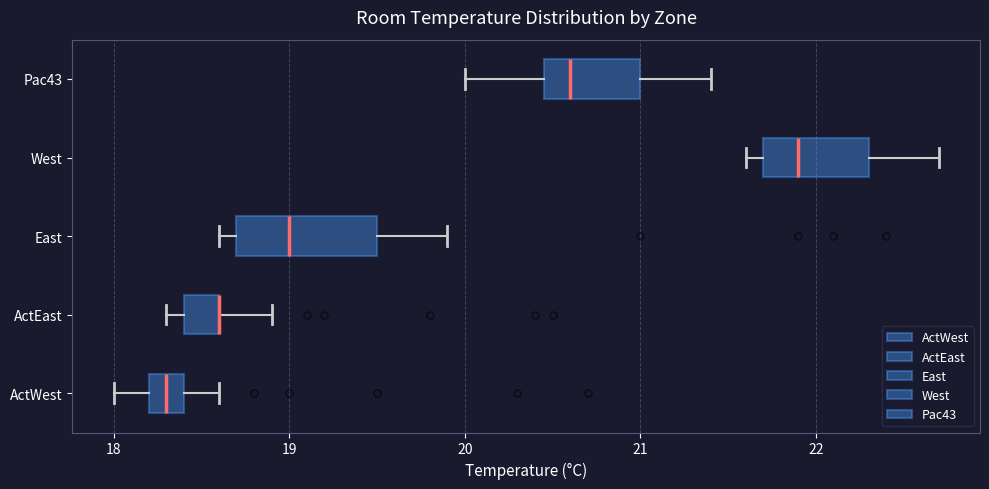

Which box is the widest, from its left edge to its right edge?

East